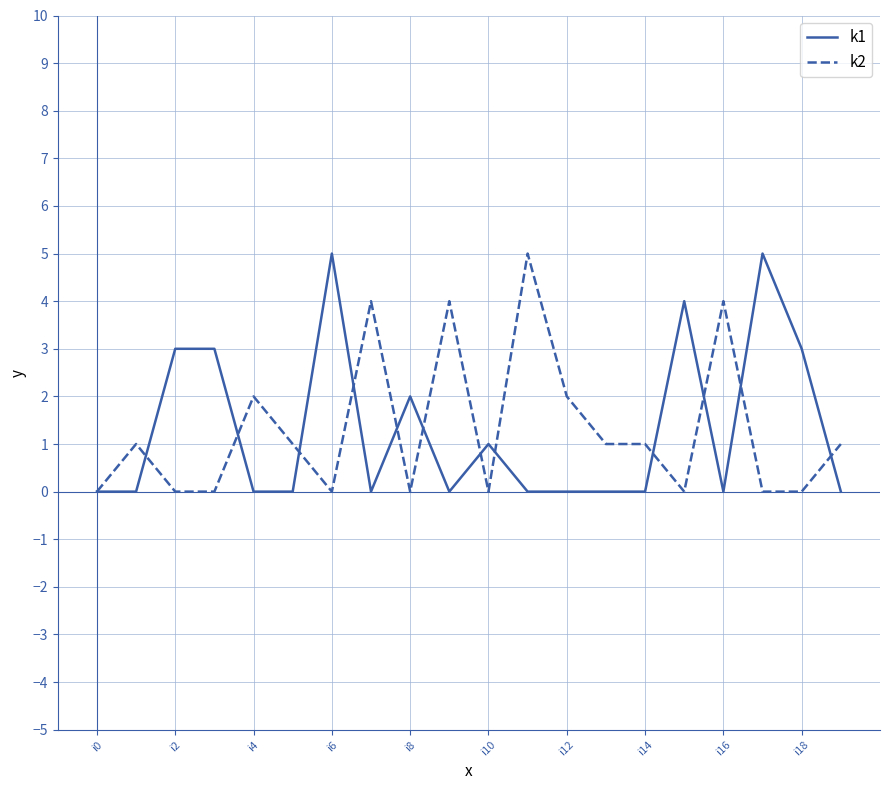

What is the greatest value displayed?

5